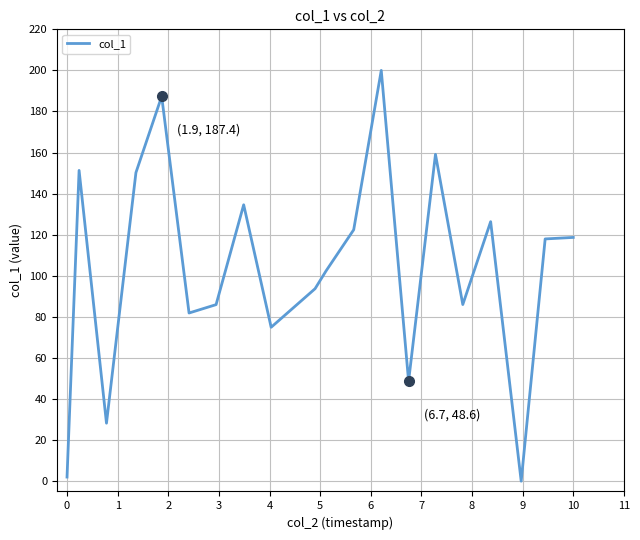

How many categories are shown in the chart?

20